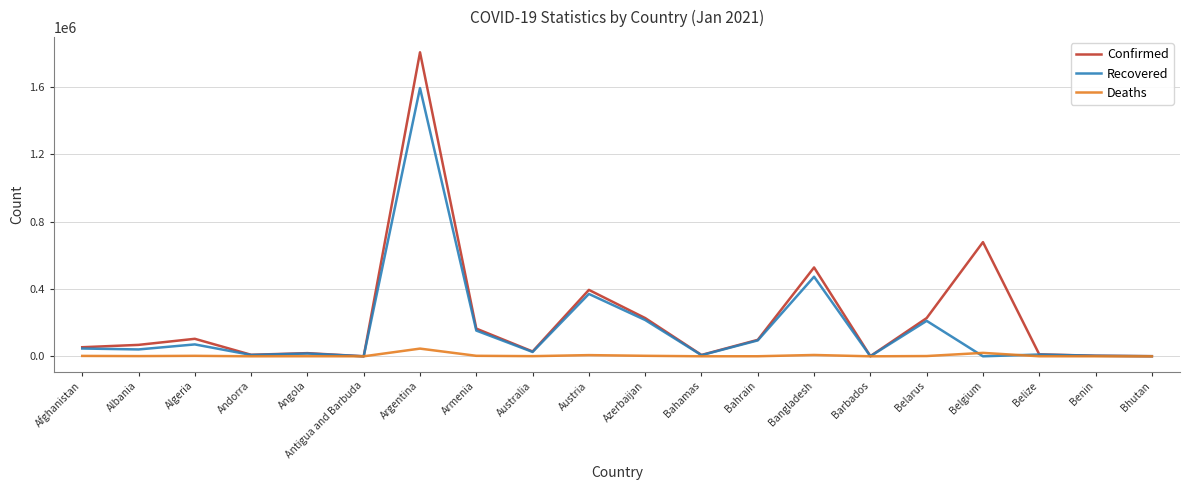

Which series has the widest spread of values?

Confirmed